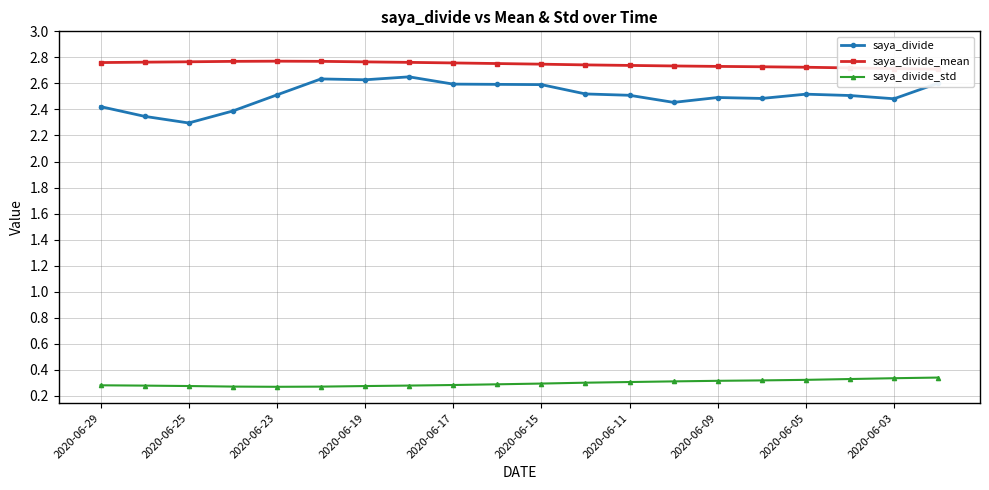

At which label does saya_divide reach its minimum?

2020-06-25